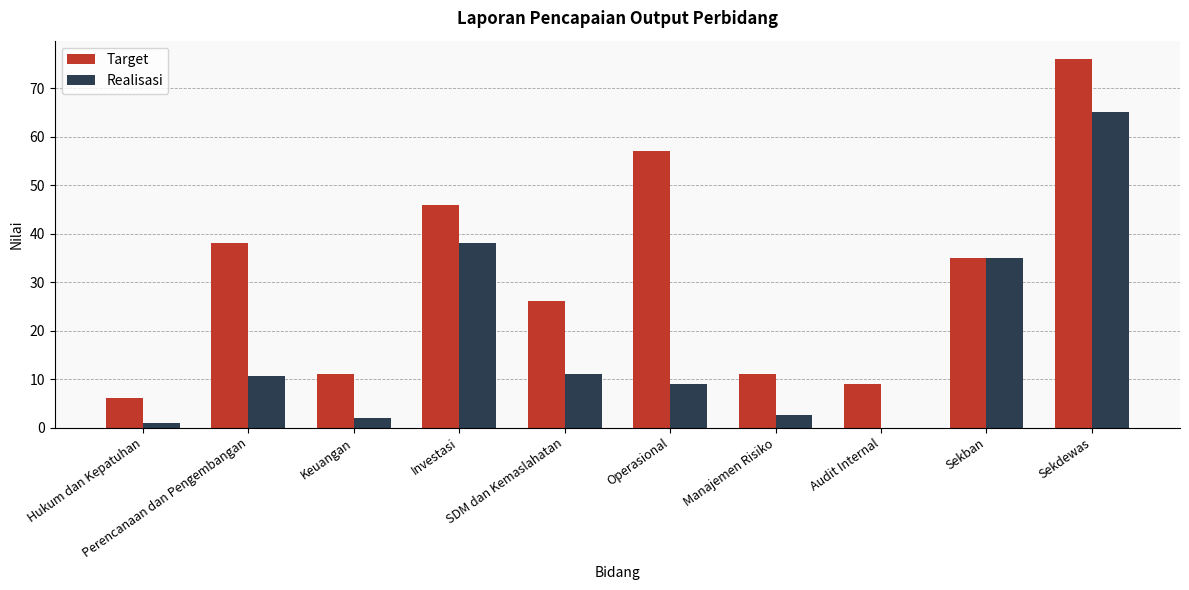

Reading left to right, extract all data points from this chart.

Target: Hukum dan Kepatuhan=6.0	Perencanaan dan Pengembangan=38.0	Keuangan=11.0	Investasi=46.0	SDM dan Kemaslahatan=26.0	Operasional=57.0	Manajemen Risiko=11.0	Audit Internal=9.0	Sekban=35.0	Sekdewas=76.0
Realisasi: Hukum dan Kepatuhan=1.0	Perencanaan dan Pengembangan=10.6	Keuangan=2.0	Investasi=38.0	SDM dan Kemaslahatan=11.0	Operasional=9.0	Manajemen Risiko=2.5	Audit Internal=0.0	Sekban=35.0	Sekdewas=65.0